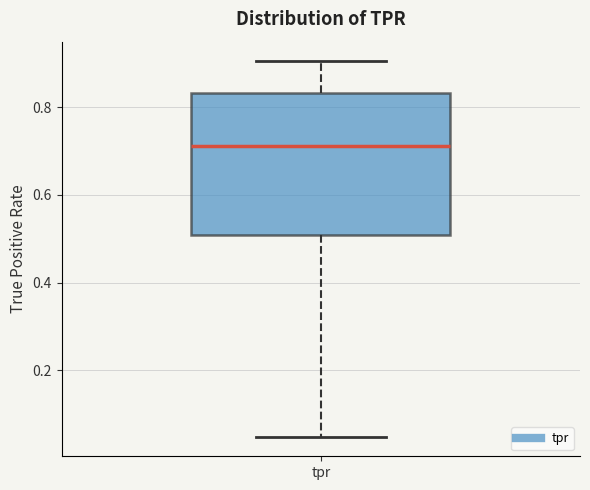

Transcribe this box plot: give where the median line is, the range the box spans, and where the two whiskers end, as read against the y-axis. The values are not printed on the chart, so give them approximately, as read against the axis.

median 0.72, box 0.50 to 0.84, whiskers 0.04 to 0.90